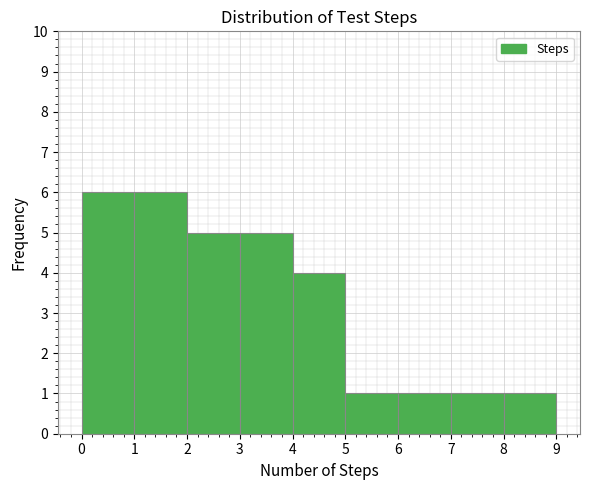

Reading left to right, list every bar in this chart as the range it spans on the x-axis followed by its height. The values are not printed on the chart, so give them approximately, as read against the axis.

0 to 1: 6
1 to 2: 6
2 to 3: 5
3 to 4: 5
4 to 5: 4
5 to 6: 1
6 to 7: 1
7 to 8: 1
8 to 9: 1